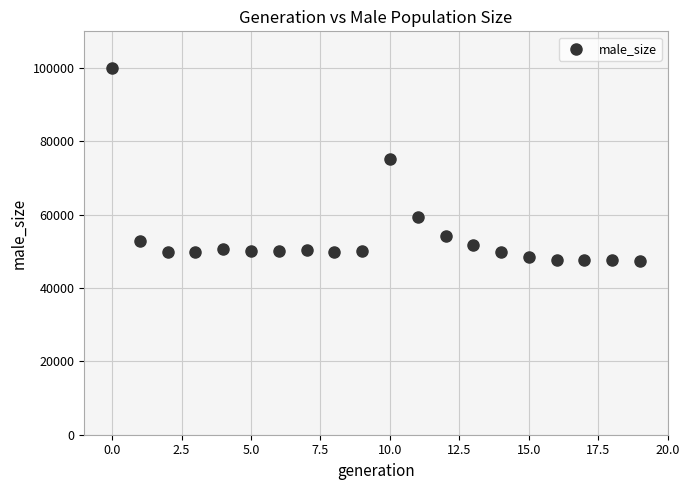

What Y value in the scatter plot is closest to 73750?

75073